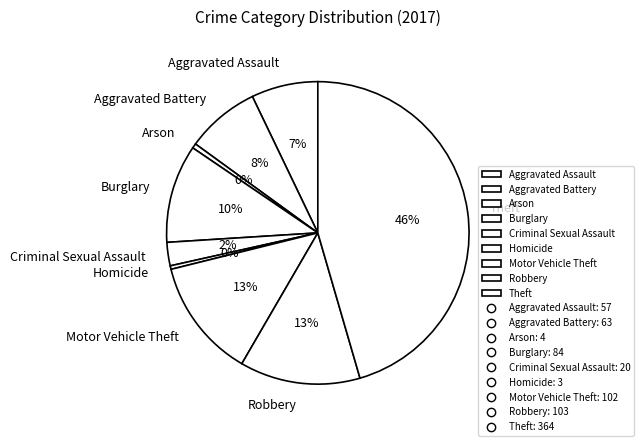

Is there a majority slice in this chart?

No